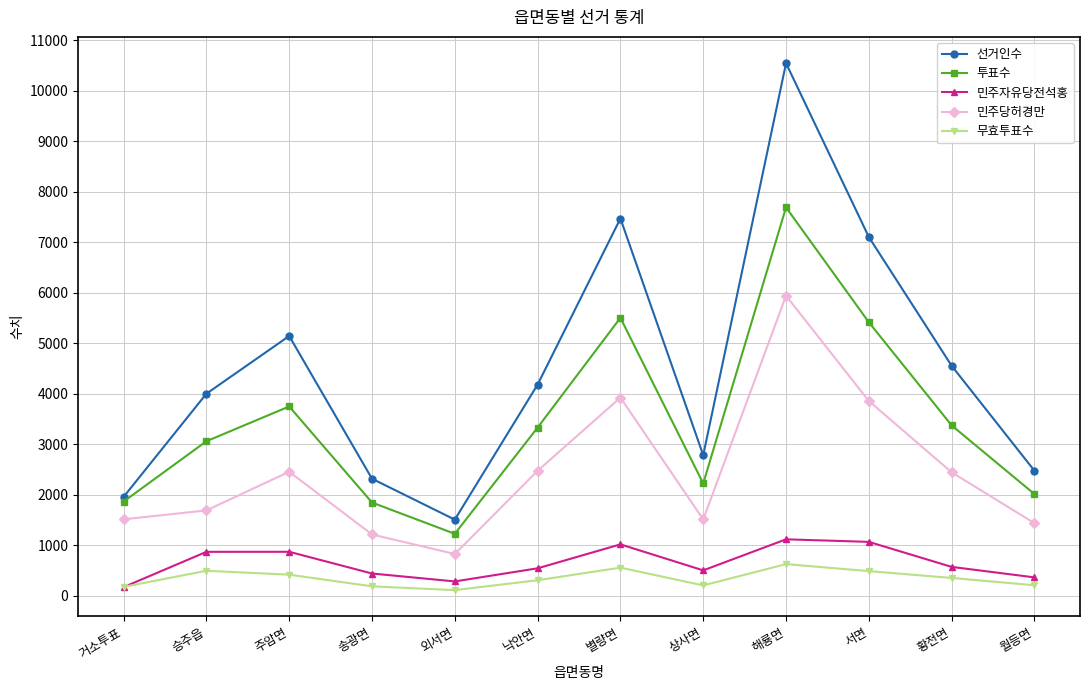

What value does the 무효투표수 series have at 황전면?

355